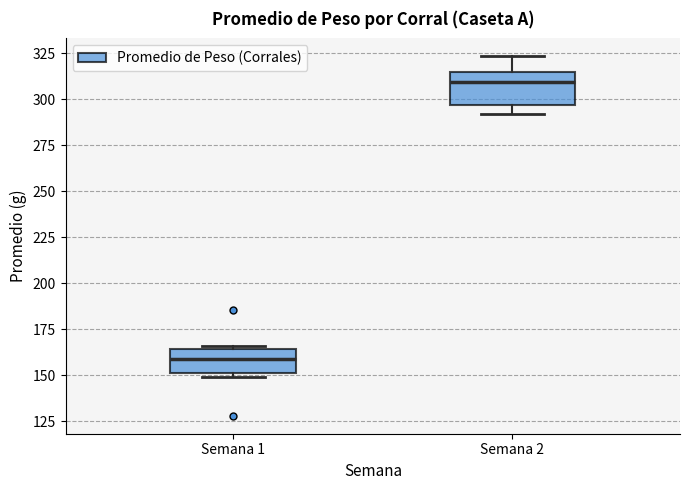

Reading left to right, transcribe this box plot: for each box, give where its median line is, the range the box spans, and where its two whiskers end, as read against the y-axis. The values are not printed on the chart, so give them approximately, as read against the axis.

Semana 1: median 160, box 150 to 165, whiskers 150 (just below the box's lower edge) to 165 (just above the box's upper edge)
Semana 2: median 310, box 295 to 315, whiskers 290 to 325